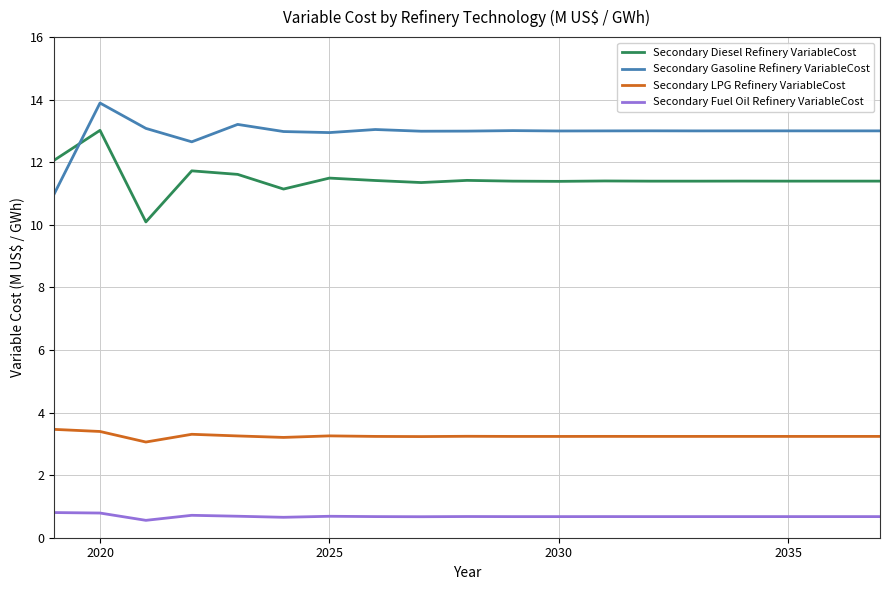

What is the minimum value shown in the chart?

0.6